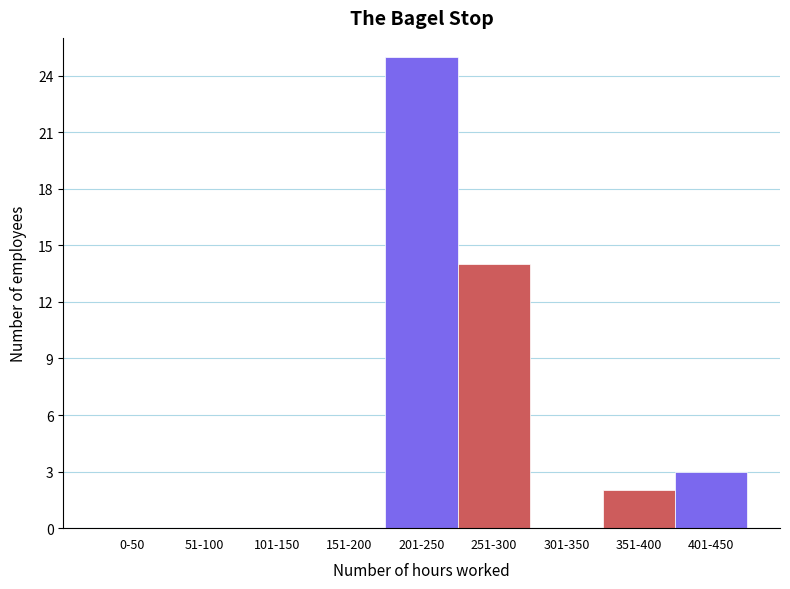

Reading left to right, extract all data points from this chart.

0-50=0	51-100=0	101-150=0	151-200=0	201-250=25	251-300=14	301-350=0	351-400=2	401-450=3